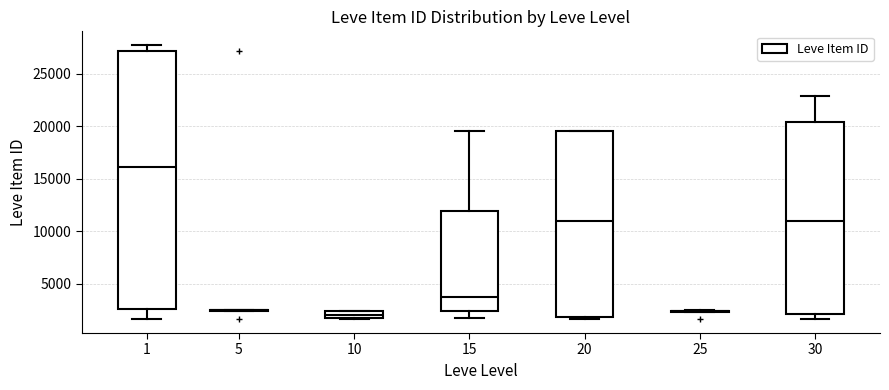

Which box is the tallest, from its lower edge to its upper edge?

1